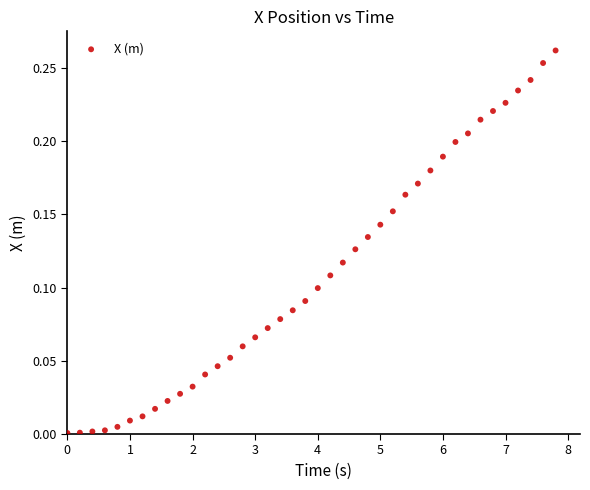

What is the range of X values (max minus min)?

7.8